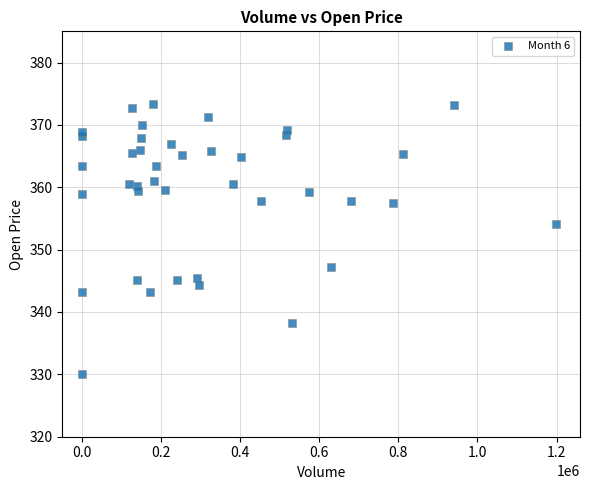

What is the range of X values (max minus min)?

1199444.0